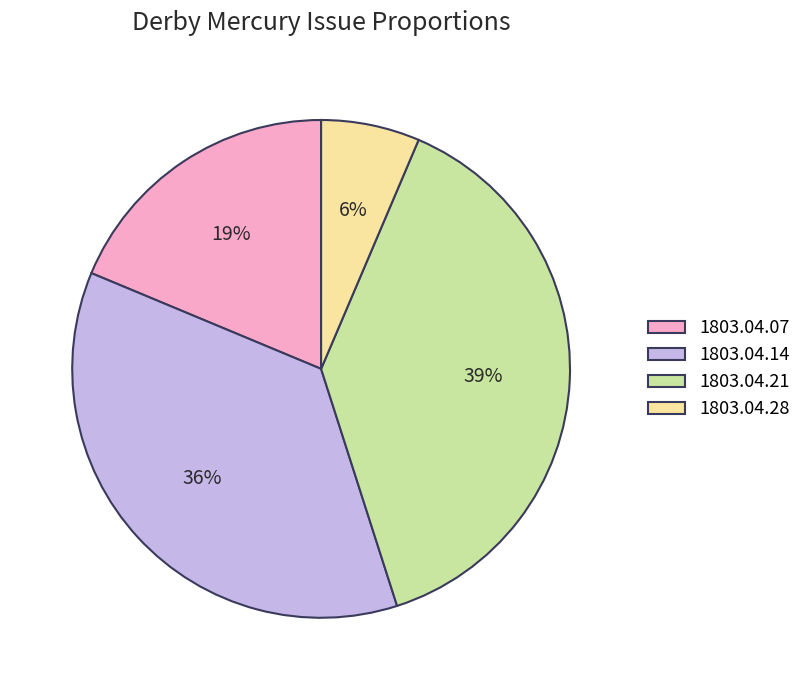

The 1803.04.14 slice represents 41% of the pie. True or false?

False